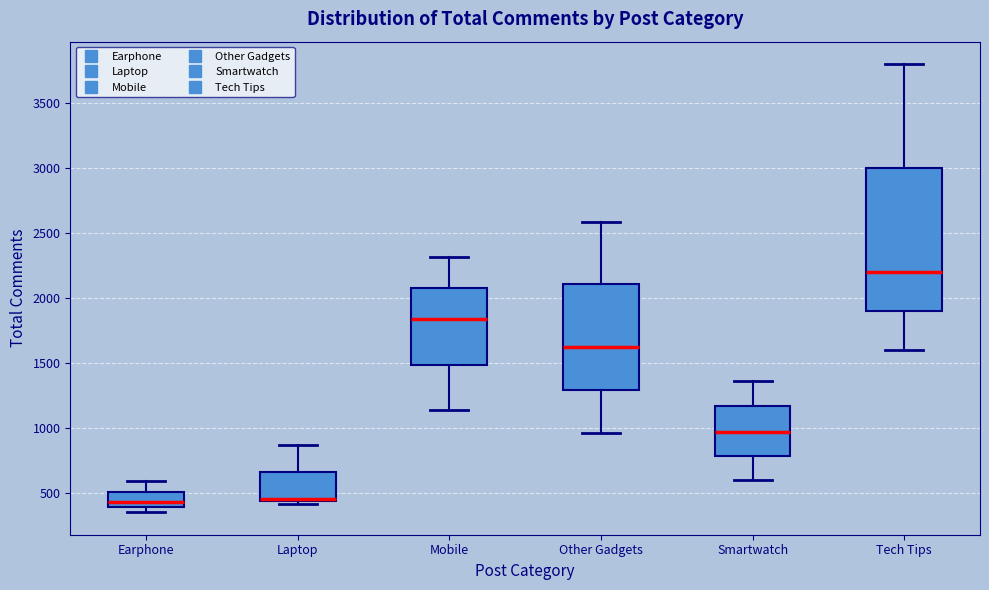

Reading left to right, read every box against the y-axis: the position of its median line, the range the box covers, and the ends of its whiskers. The values are not printed on the chart, so give them approximately, as read against the axis.

Earphone: median 450, box 400 to 500, whiskers 350 to 600
Laptop: median 450 (just above the box's lower edge), box 450 to 650, whiskers 400 to 850
Mobile: median 1850, box 1500 to 2050, whiskers 1150 to 2300
Other Gadgets: median 1600, box 1300 to 2100, whiskers 950 to 2600
Smartwatch: median 950, box 800 to 1150, whiskers 600 to 1350
Tech Tips: median 2200, box 1900 to 3000, whiskers 1600 to 3800